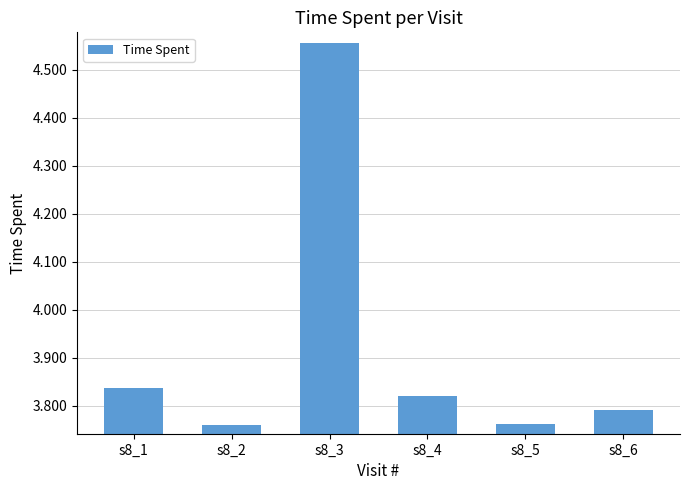

Are the bars grouped side by side (vs. stacked)?

No